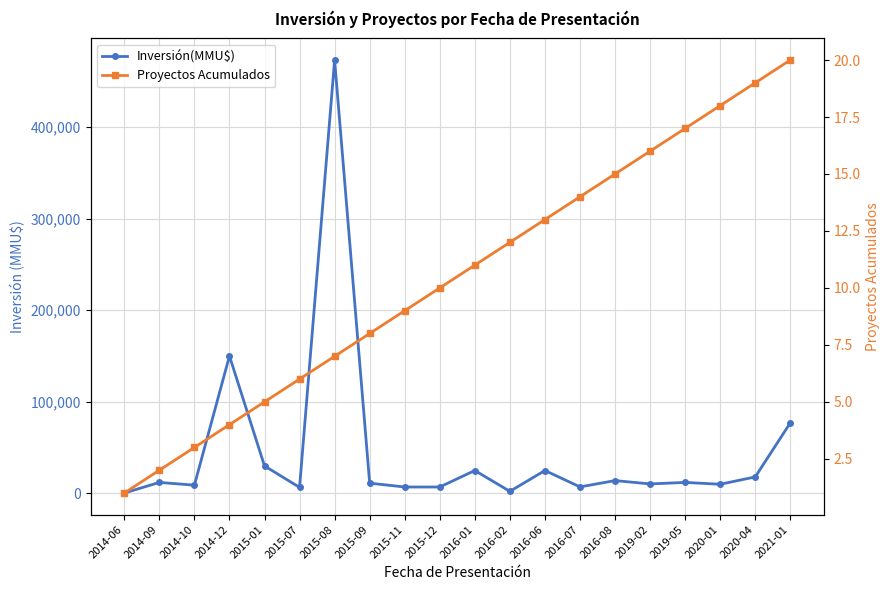

Reading left to right, extract all data points from this chart.

Inversión(MMU$): 2014-06=440	2014-09=12000	2014-10=9000	2014-12=150000	2015-01=30000	2015-07=6565	2015-08=473000	2015-09=11200	2015-11=7000	2015-12=7000	2016-01=25000	2016-02=2250	2016-06=25000	2016-07=7100	2016-08=14000	2019-02=10360	2019-05=12000	2020-01=10000	2020-04=18000	2021-01=77000
Proyectos Acumulados: 2014-06=1	2014-09=2	2014-10=3	2014-12=4	2015-01=5	2015-07=6	2015-08=7	2015-09=8	2015-11=9	2015-12=10	2016-01=11	2016-02=12	2016-06=13	2016-07=14	2016-08=15	2019-02=16	2019-05=17	2020-01=18	2020-04=19	2021-01=20